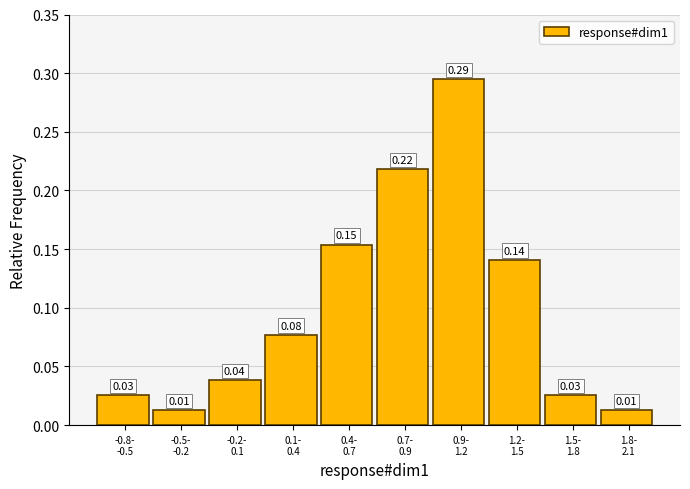

Are the bars horizontal?

No